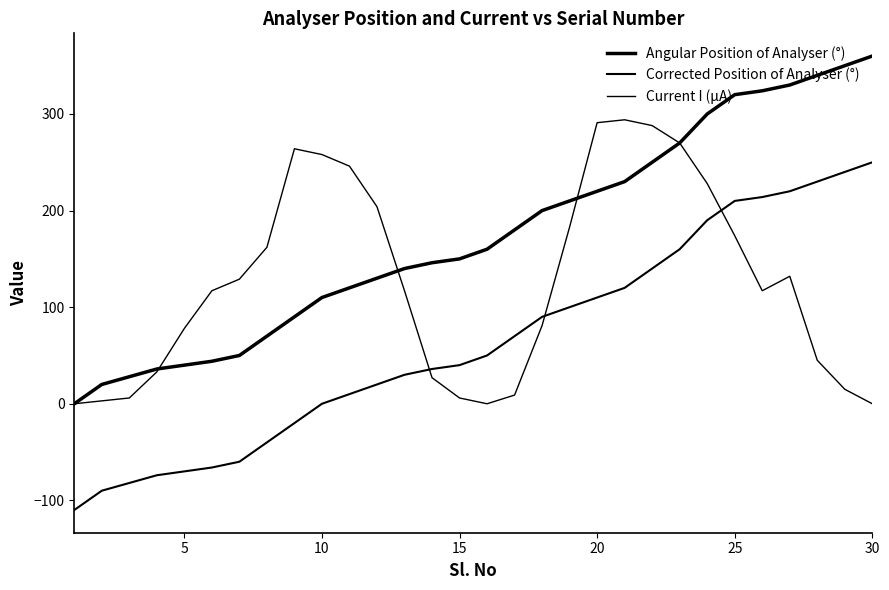

How many values in the Current I (μA) series are below 117?

13